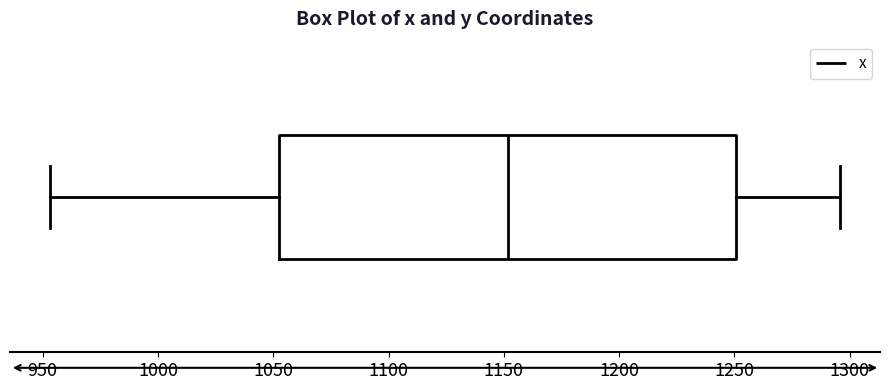

Transcribe this box plot: give where the median line is, the range the box spans, and where the two whiskers end, as read against the x-axis. The values are not printed on the chart, so give them approximately, as read against the axis.

median 1150, box 1055 to 1250, whiskers 955 to 1295